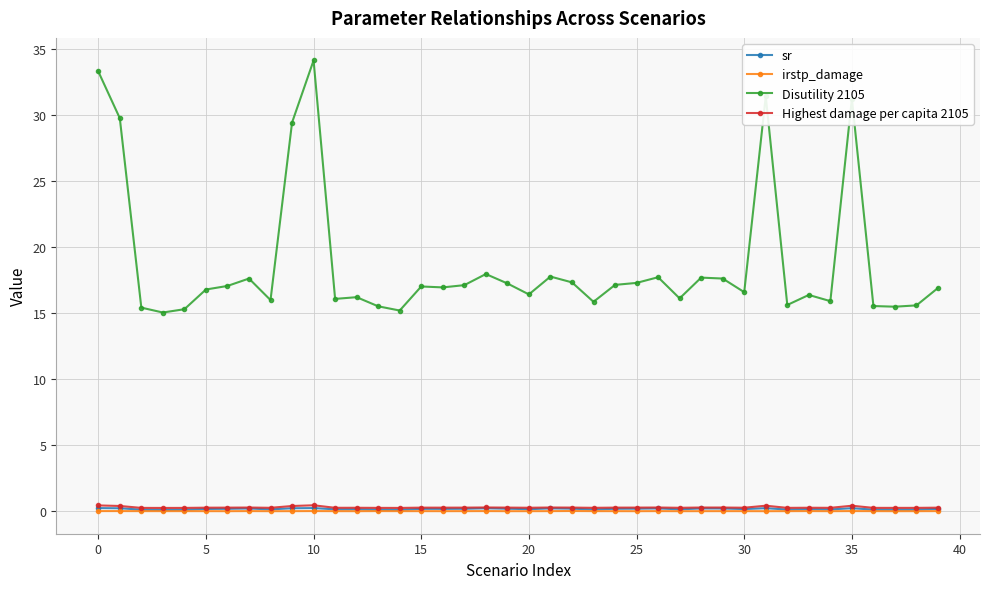

Which series has the largest range (max minus min)?

Disutility 2105